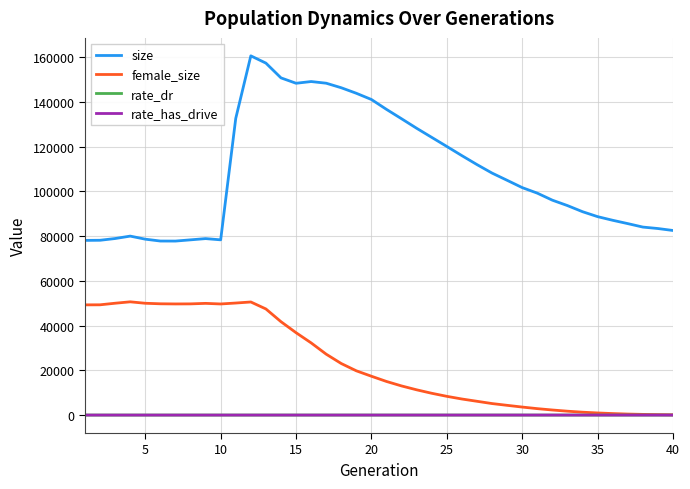

How many distinct data groups are displayed?

4